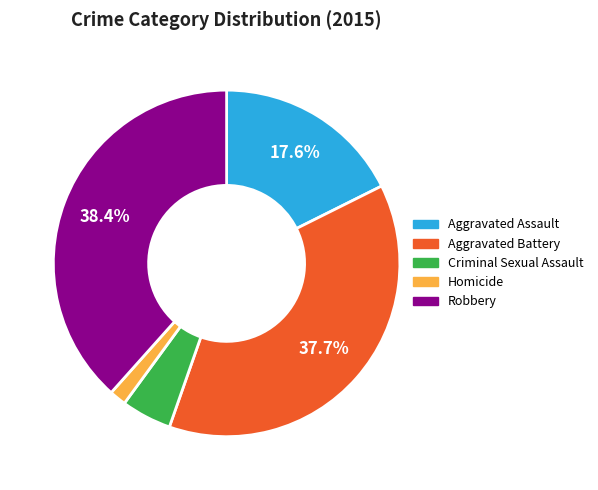

Rank the categories by value from lowest to highest.

Homicide, Criminal Sexual Assault, Aggravated Assault, Aggravated Battery, Robbery